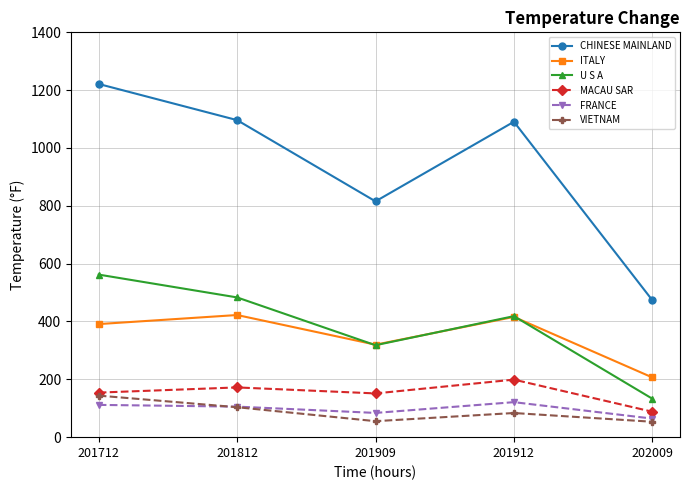

Which category has the highest value in the U S A series?

201712